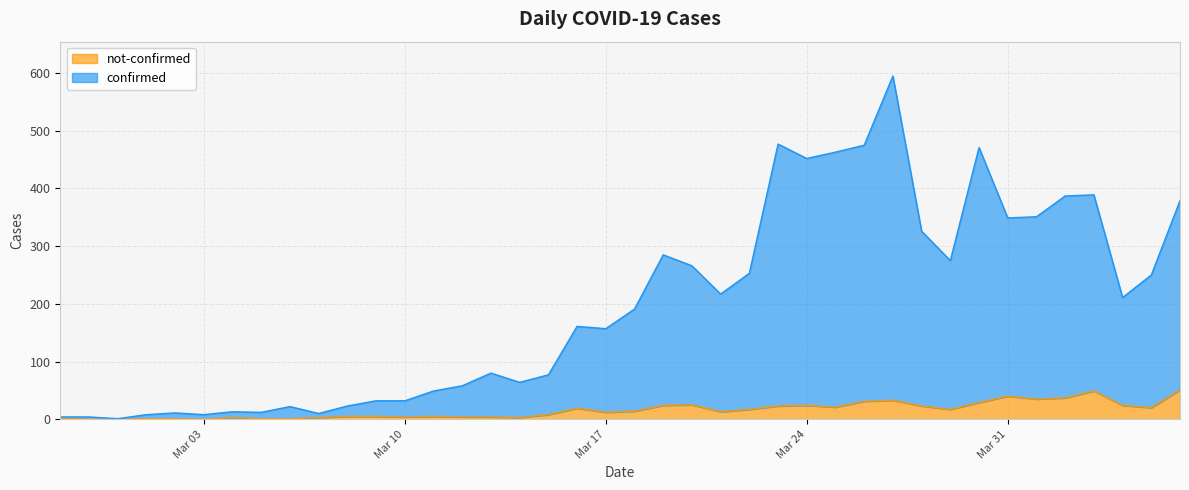

At which category is the sum across all series the highest?

2020-03-27